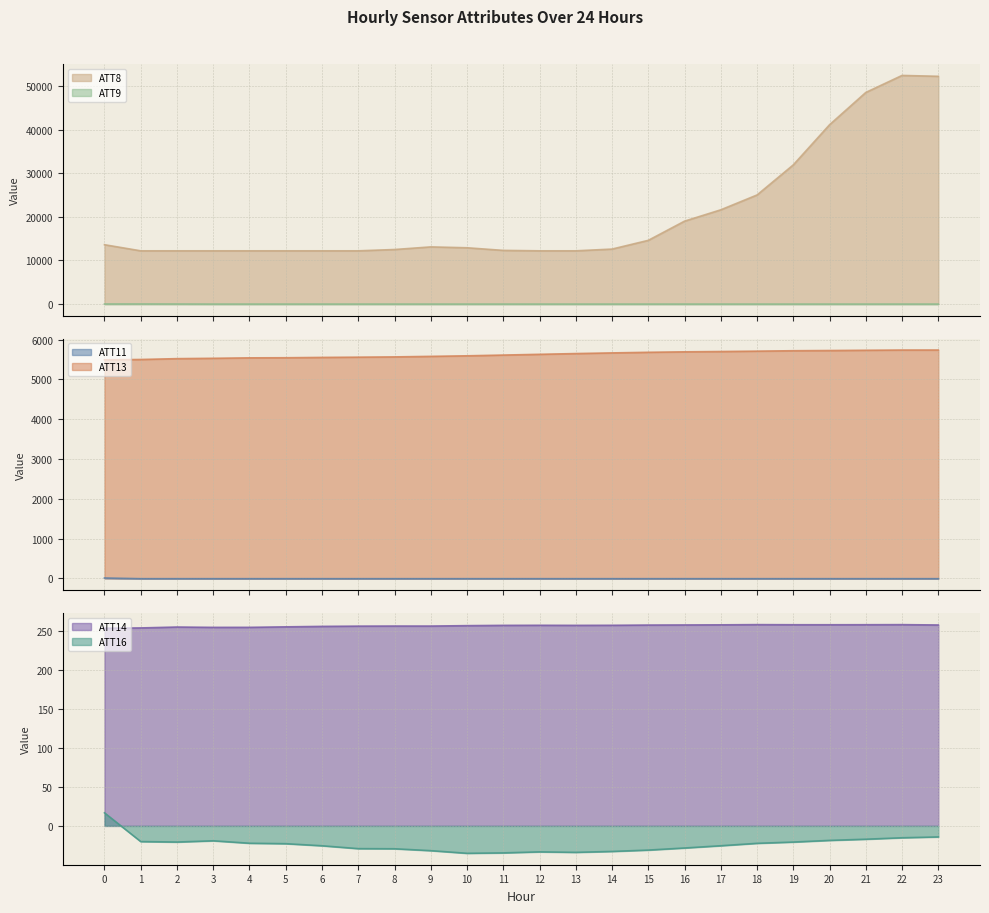

True or false: ATT8 and ATT11 cross at least once.

False